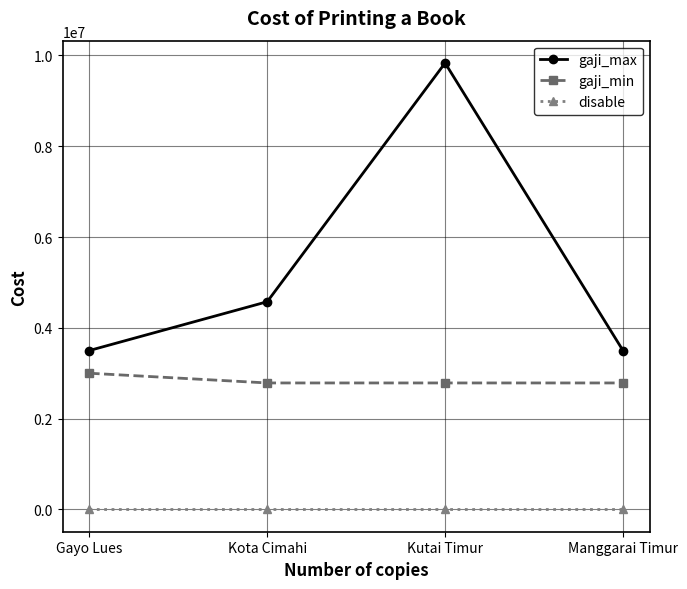

Which series has the largest total across all categories?

gaji_max